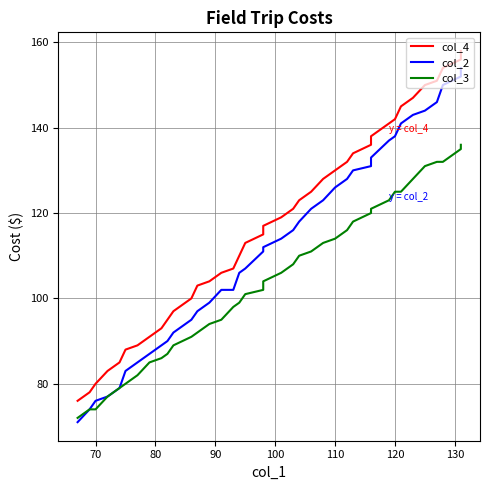

Rank the series by their average value, from highest to lowest.

col_4, col_2, col_3